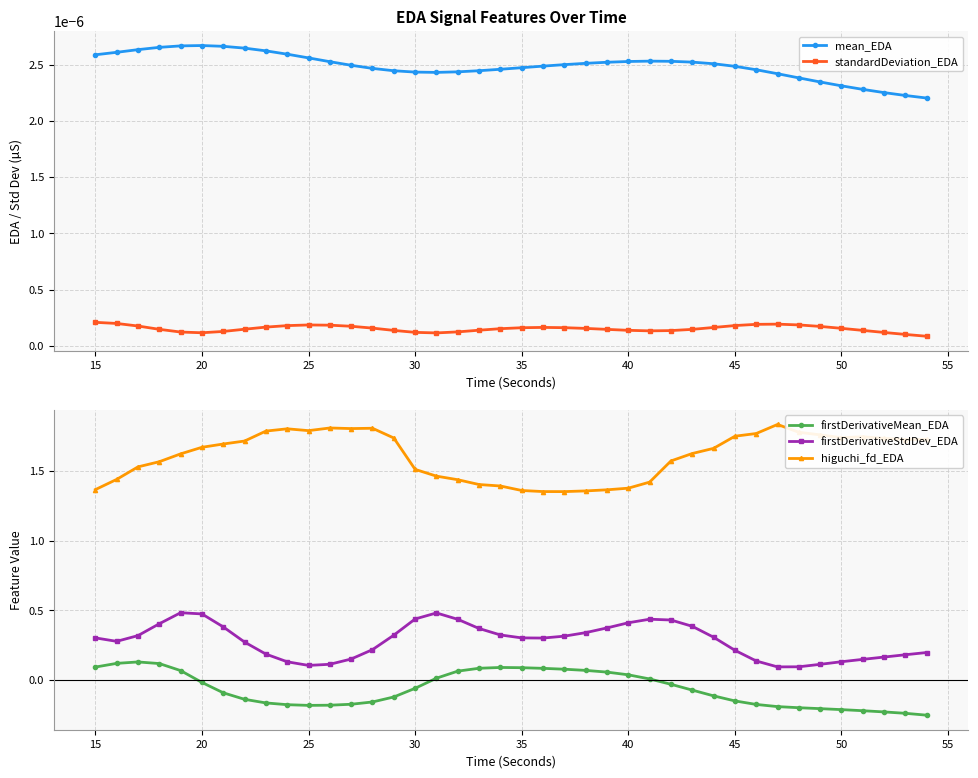

How many distinct data groups are displayed?

5